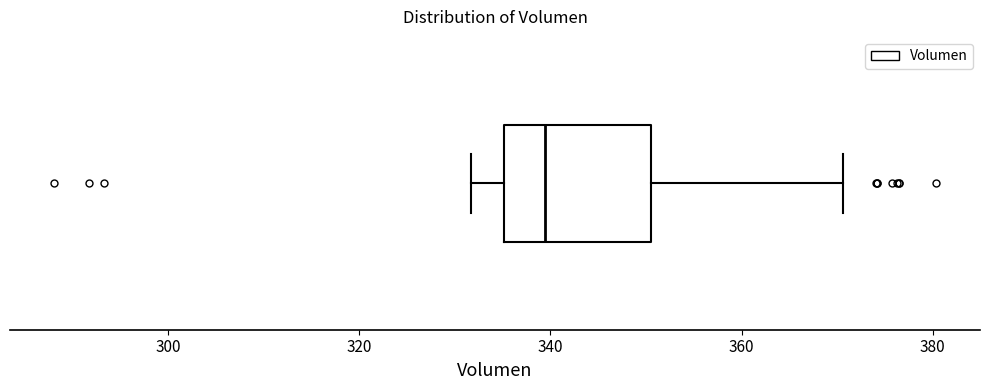

Transcribe this box plot: give where the median line is, the range the box spans, and where the two whiskers end, as read against the x-axis. The values are not printed on the chart, so give them approximately, as read against the axis.

median 340, box 336 to 350, whiskers 332 to 370